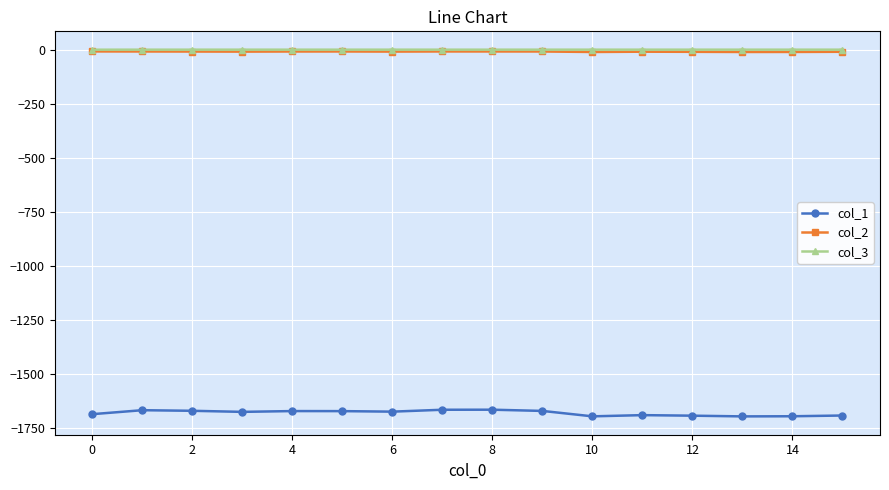

What is the lowest value of the col_2 series?

-10.7